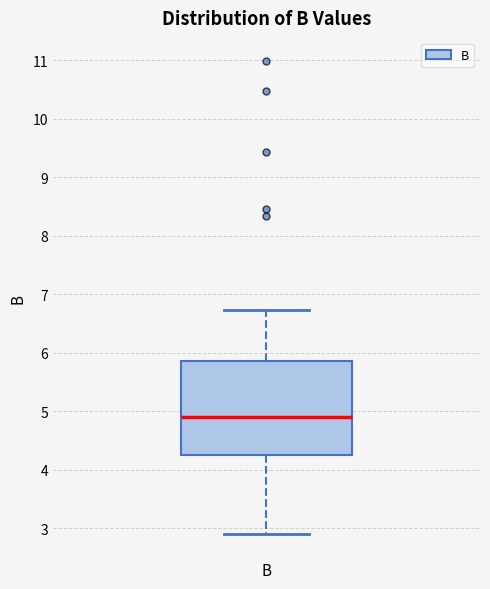

Where does the upper whisker of the box for B end on the y-axis? The values are not printed on the chart, so give them approximately, as read against the axis.

6.7